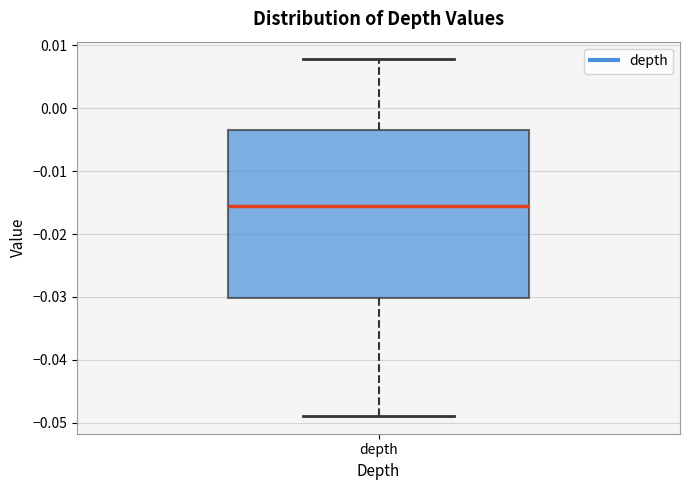

Where does the median line of the box for depth sit on the y-axis? The values are not printed on the chart, so give them approximately, as read against the axis.

-0.016